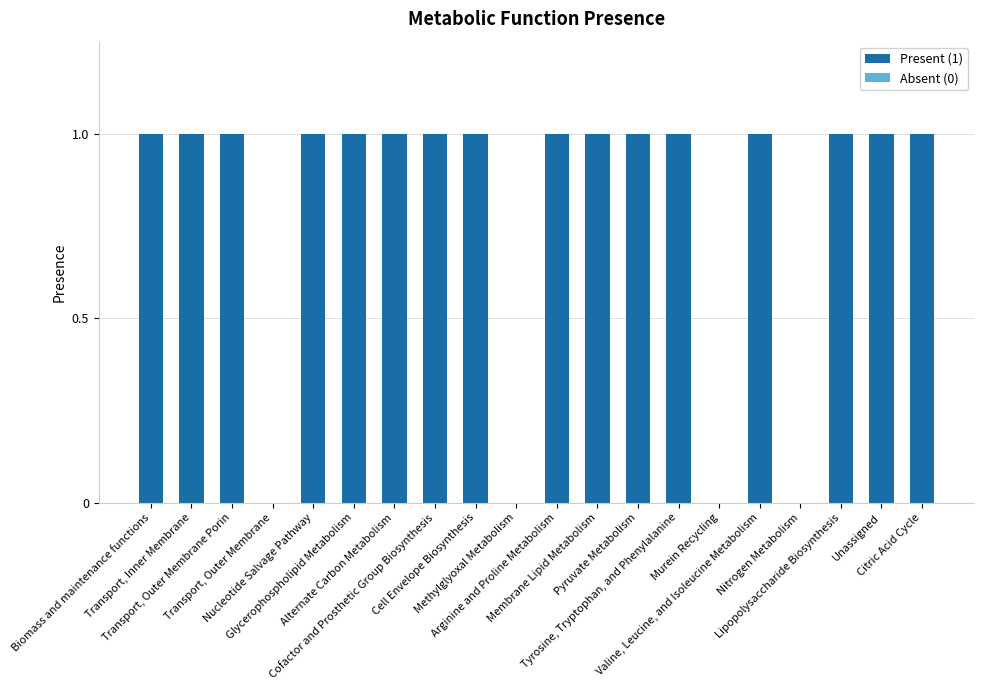

Reading left to right, what are all the values shown in this chart?

1	1	1	0	1	1	1	1	1	0	1	1	1	1	0	1	0	1	1	1